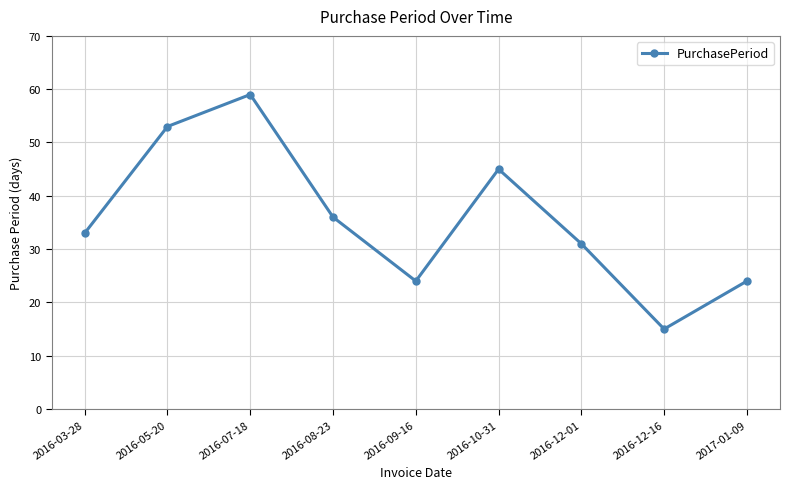

What is the change in value from 2016-10-31 to 2017-01-09?

-21